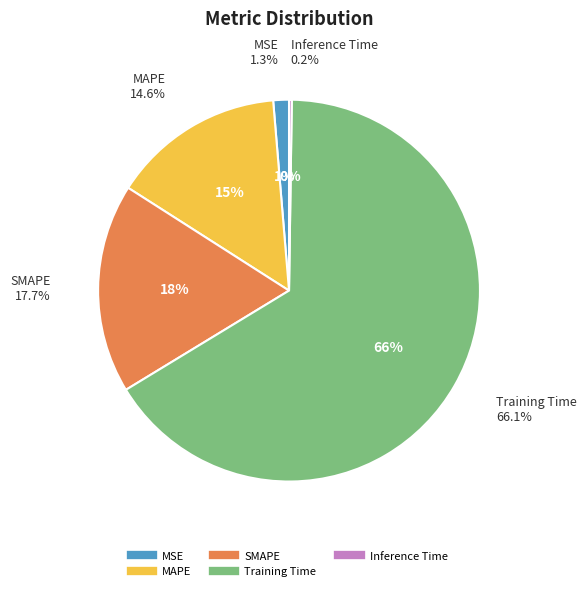

Which has a higher value, MAPE or Training Time?

Training Time